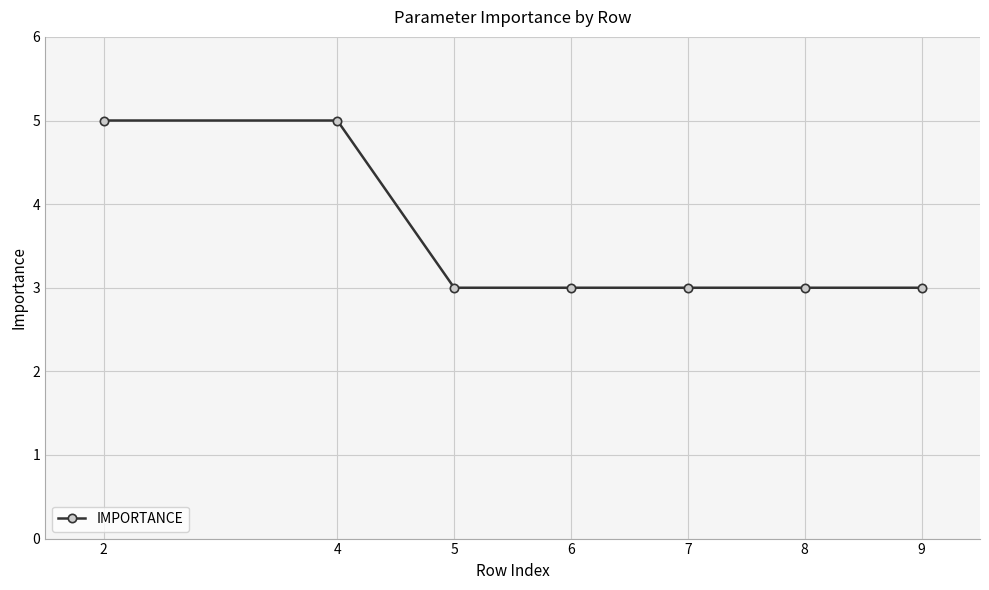

What is the ratio of the value at 8 to the value at 6?

1.0